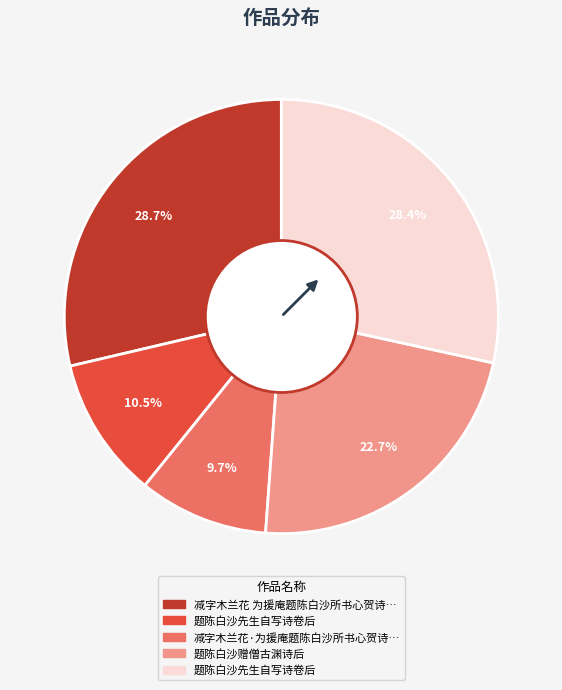

Is there a majority slice in this chart?

No